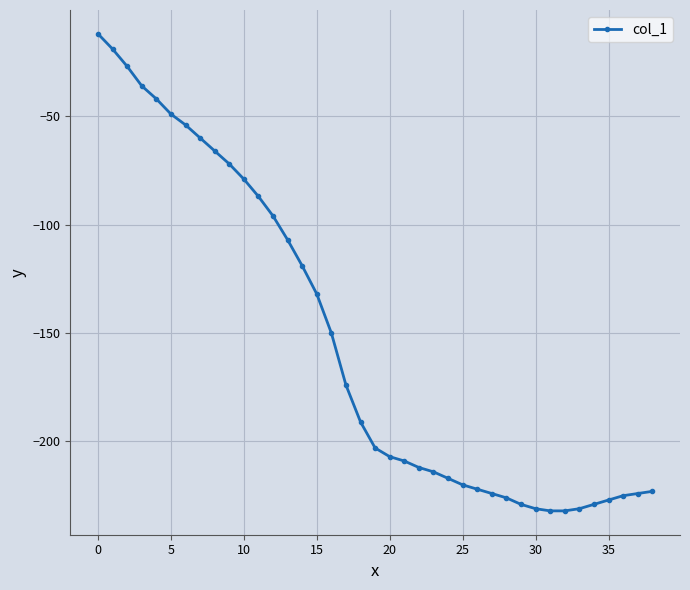

What is the minimum value shown in the chart?

-232